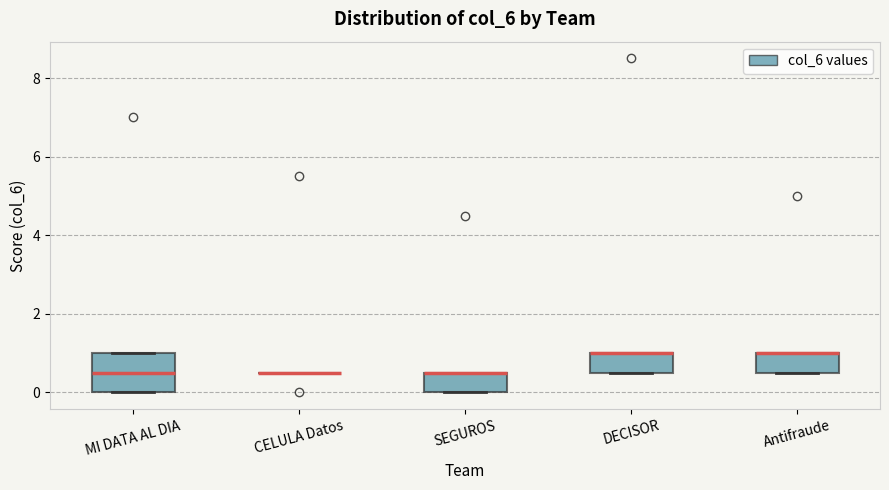

Reading left to right, read every box against the y-axis: the position of its median line, the range the box covers, and the ends of its whiskers. The values are not printed on the chart, so give them approximately, as read against the axis.

MI DATA AL DIA: median 0.6, box 0.0 to 1.0, whiskers 0.0 to 1.0
CELULA Datos: box collapsed to a line at 0.6, whiskers 0.6 to 0.6
SEGUROS: median 0.6 (drawn on the box's upper edge), box 0.0 to 0.6, whiskers 0.0 to 0.6
DECISOR: median 1.0 (drawn on the box's upper edge), box 0.6 to 1.0, whiskers 0.6 to 1.0
Antifraude: median 1.0 (drawn on the box's upper edge), box 0.6 to 1.0, whiskers 0.6 to 1.0